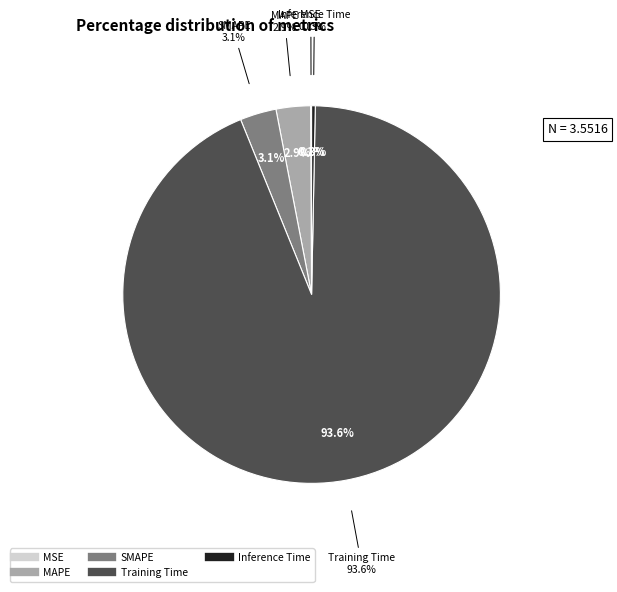

How many segments does this pie chart have?

5